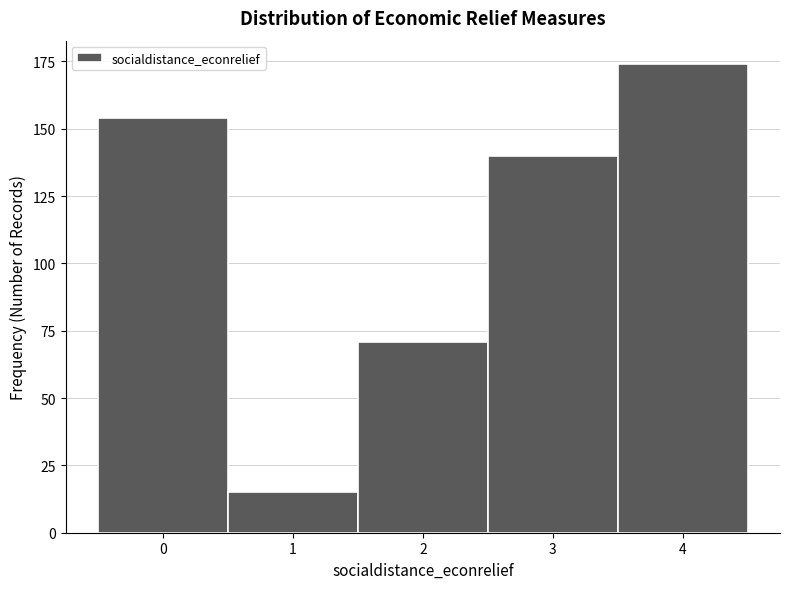

Reading left to right, list all the values displayed in this chart.

0=154	1=15	2=71	3=140	4=174